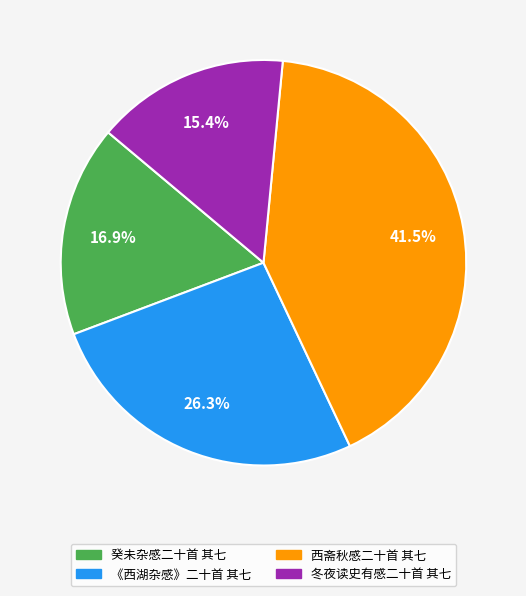

True or false: 癸未杂感二十首 其七 accounts for 17% of the total.

True